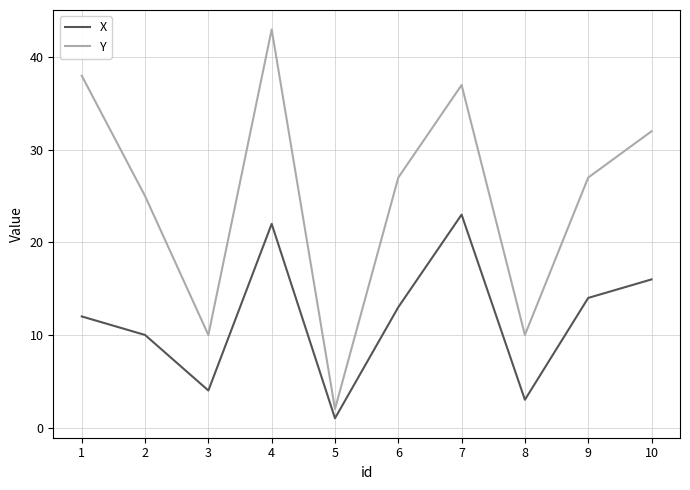

Which category has the lowest value across all series?

5